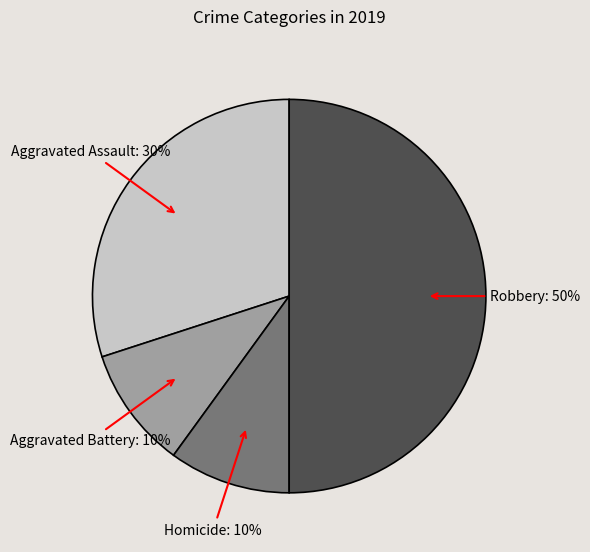

Does Aggravated Battery account for over 50% of the chart?

No